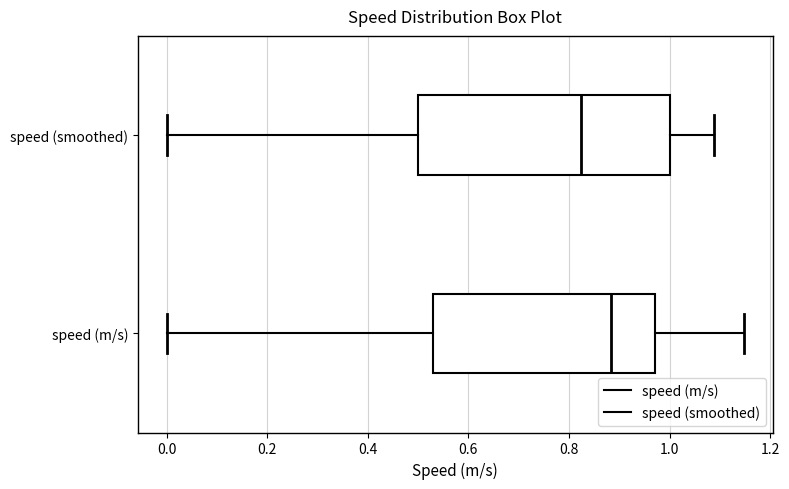

Which box is the widest, from its left edge to its right edge?

speed (smoothed)